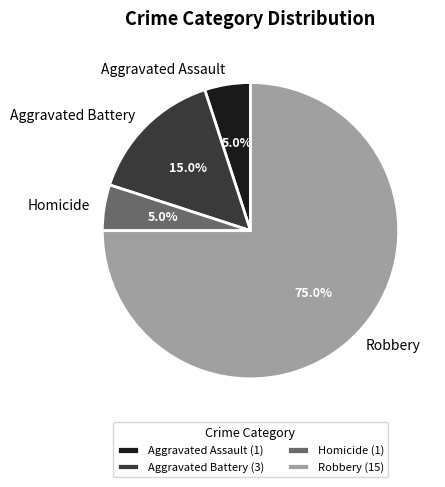

Which has a higher value, Robbery or Aggravated Assault?

Robbery